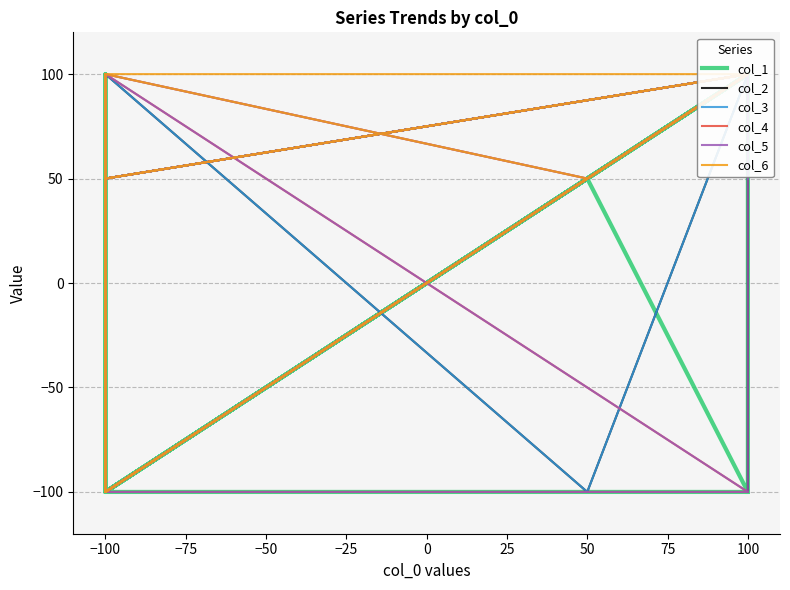

At which category is the sum across all series the highest?

100